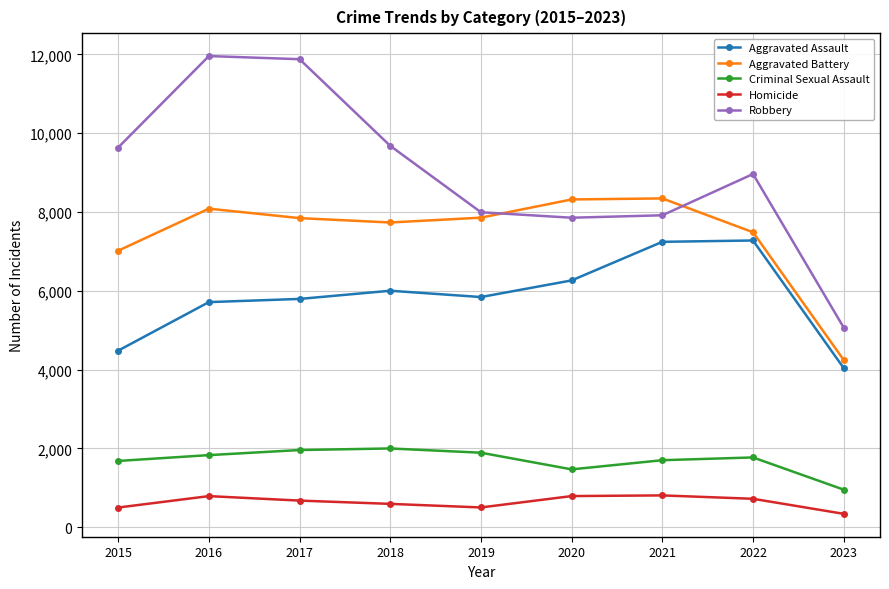

What is the average value of the Aggravated Assault series?

5850